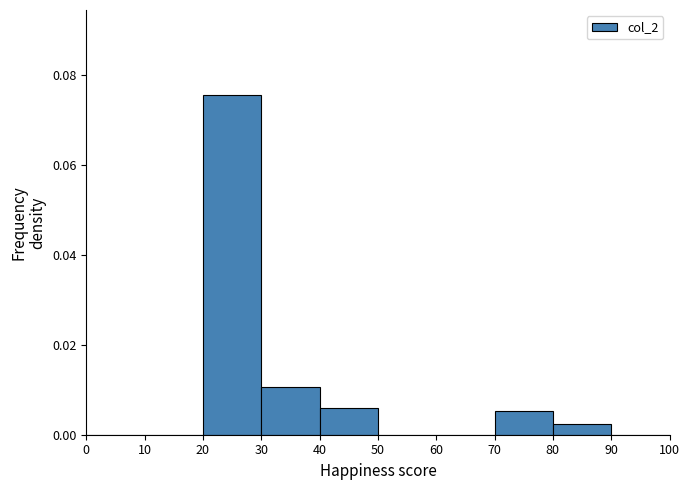

What is the height of the bar covering 70 to 80 on the x-axis? The values are not printed on the chart, so give them approximately, as read against the axis.

0.006